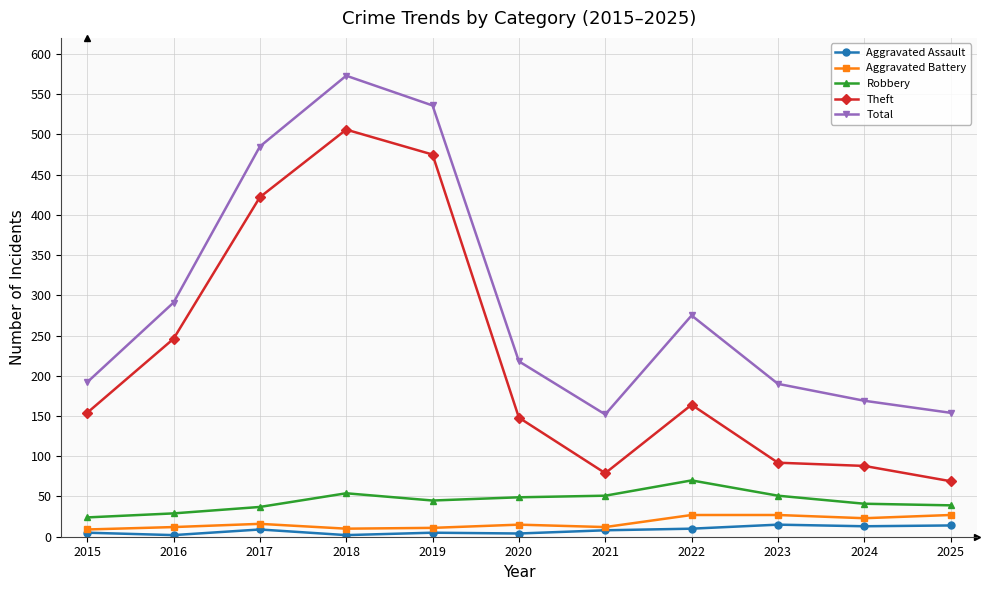

What is the spread (max minus min) of values at 2017?

476